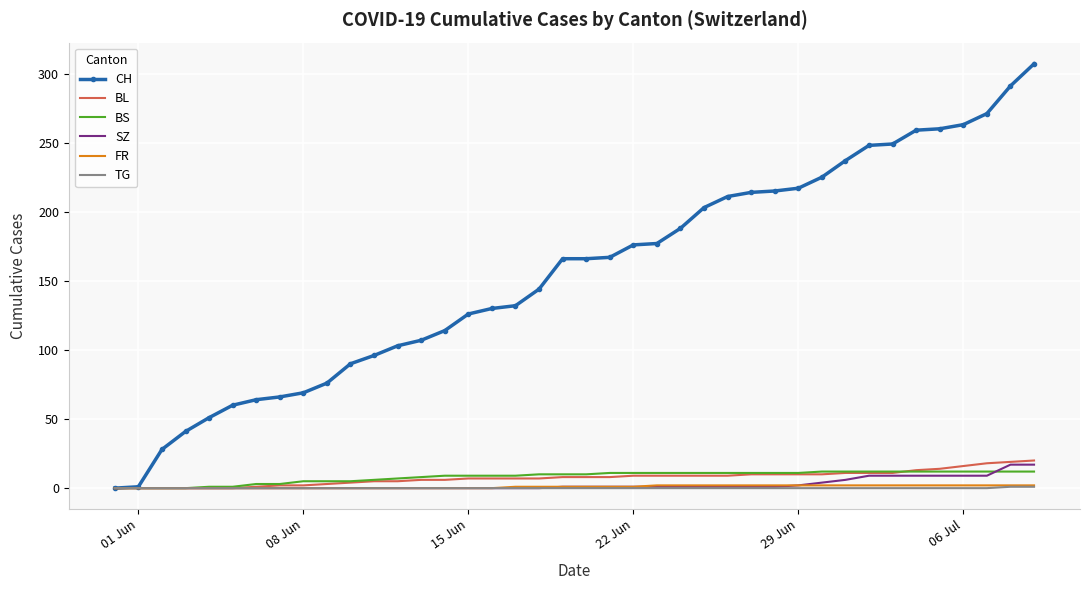

Which series has the largest range (max minus min)?

CH